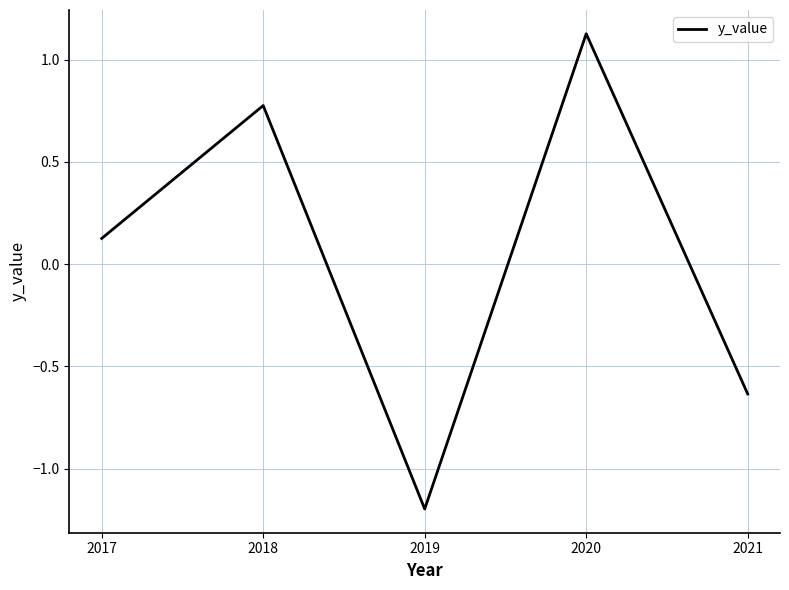

How many lines are shown in the chart?

1